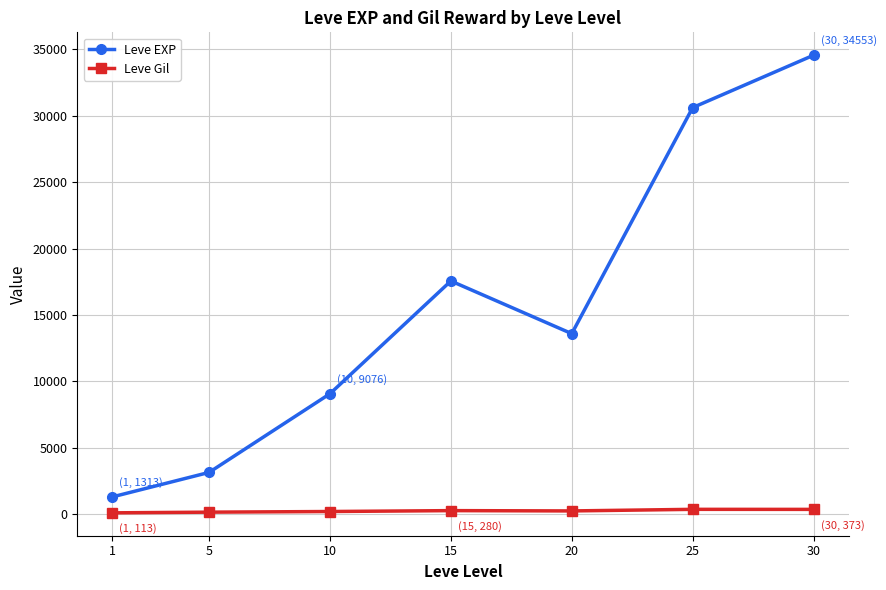

What is the average value of the Leve EXP series?

15695